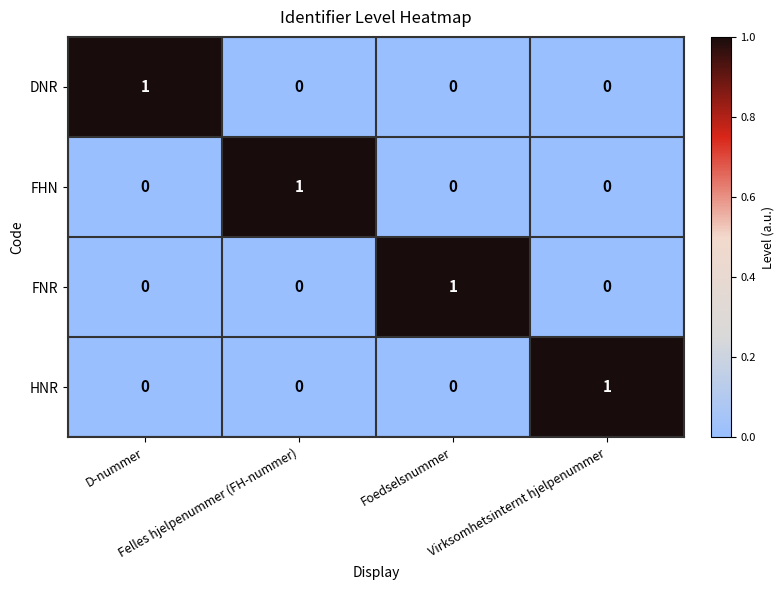

At how many categories does at least one series exceed 0?

4